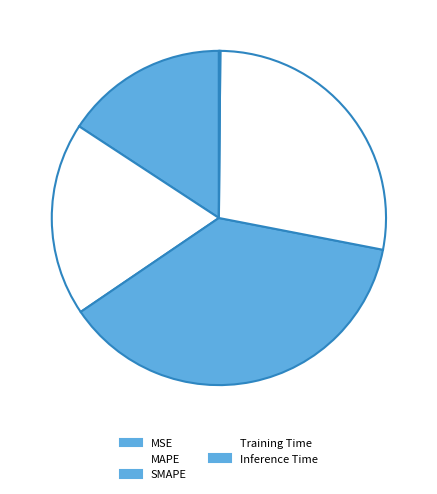

Rank the categories by value from lowest to highest.

Inference Time, MSE, MAPE, Training Time, SMAPE